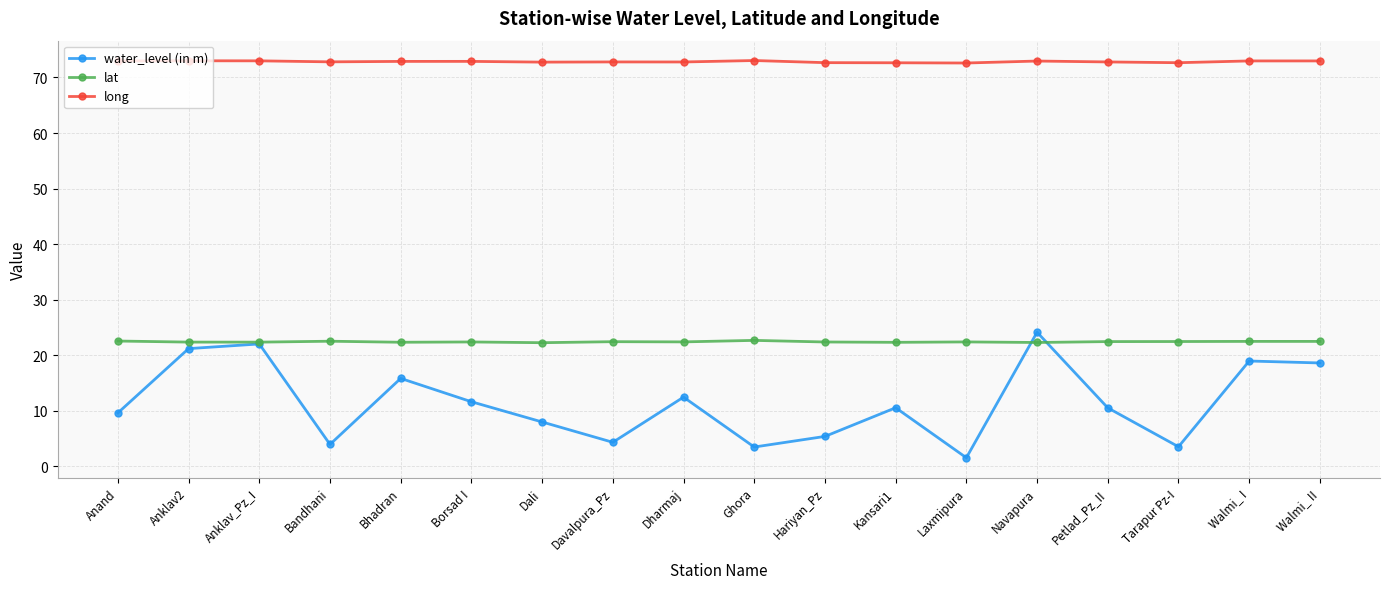

Rank the series at Kansari1 from highest to lowest value.

long, lat, water_level (in m)